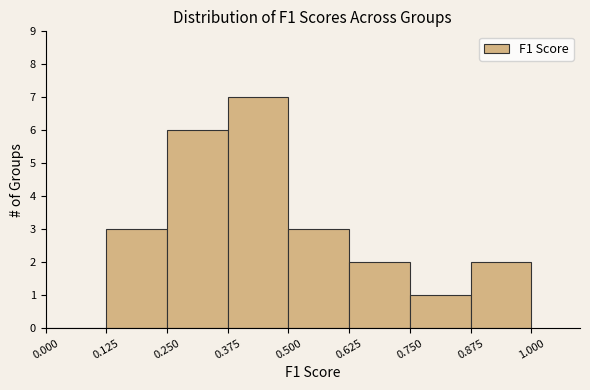

Over which range of the x-axis is the bar tallest?

0.375 to 0.500